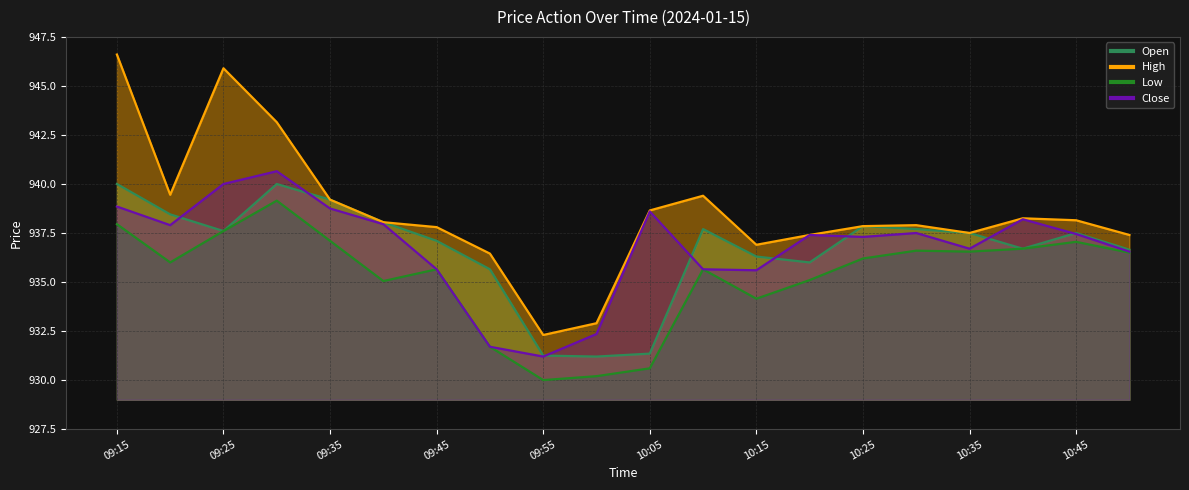

Reading right to left, transcribe all the data shown in this chart.

Open: 936.6	937.5	936.7	937.5	937.7	937.9	936.0	936.3	937.7	931.4	931.2	931.2	935.6	937.1	938.0	939.2	940.0	937.6	938.5	940.0
High: 937.4	938.1	938.2	937.5	937.9	937.9	937.4	936.9	939.4	938.6	932.9	932.3	936.5	937.8	938.0	939.2	943.1	945.9	939.5	946.6
Low: 936.5	937.0	936.7	936.5	936.6	936.2	935.1	934.1	935.6	930.6	930.2	930.0	931.7	935.6	935.0	937.1	939.1	937.6	936.0	938.0
Close: 936.5	937.5	938.2	936.7	937.5	937.3	937.4	935.6	935.6	938.6	932.4	931.2	931.7	935.6	938.0	938.8	940.6	940.0	937.9	938.9